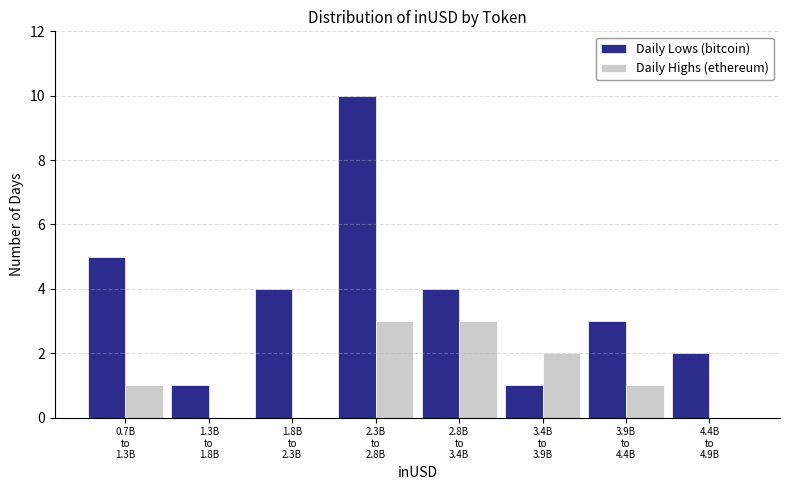

What is the sum of all Daily Lows (bitcoin) values?

30